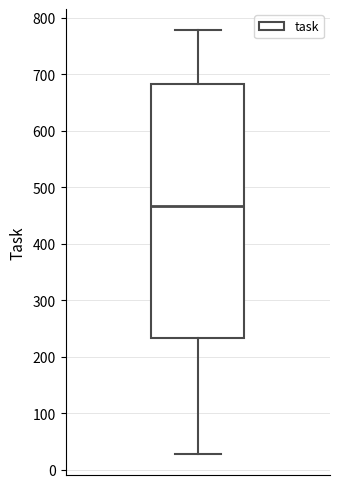

Read this box plot against the y-axis: the position of the median line, the range covered by the box, and the ends of both whiskers. The values are not printed on the chart, so give them approximately, as read against the axis.

median 470, box 230 to 680, whiskers 30 to 780